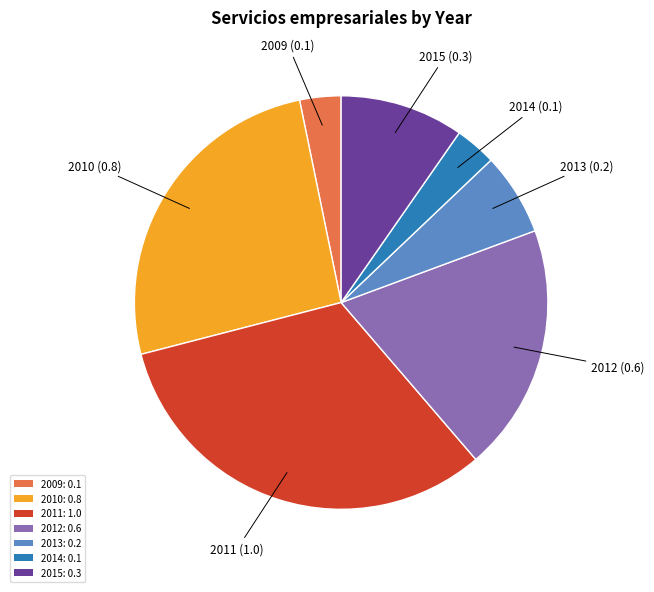

Does 2014 represent more than half of the total?

No